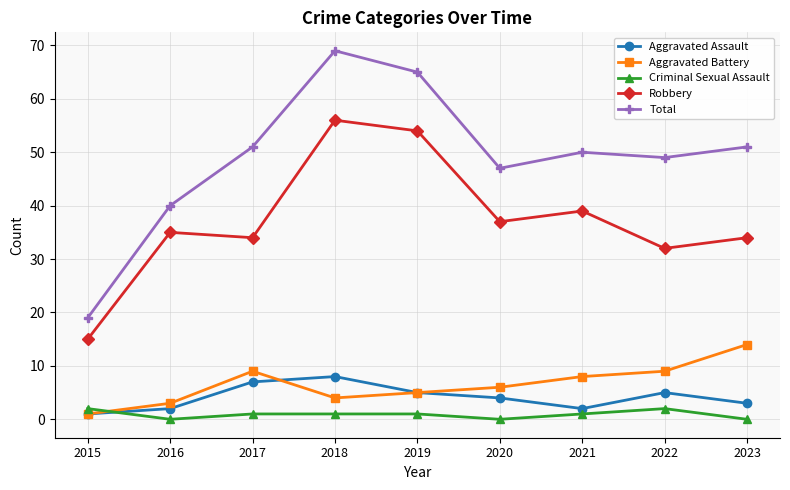

True or false: Robbery and Aggravated Assault intersect in this chart.

False